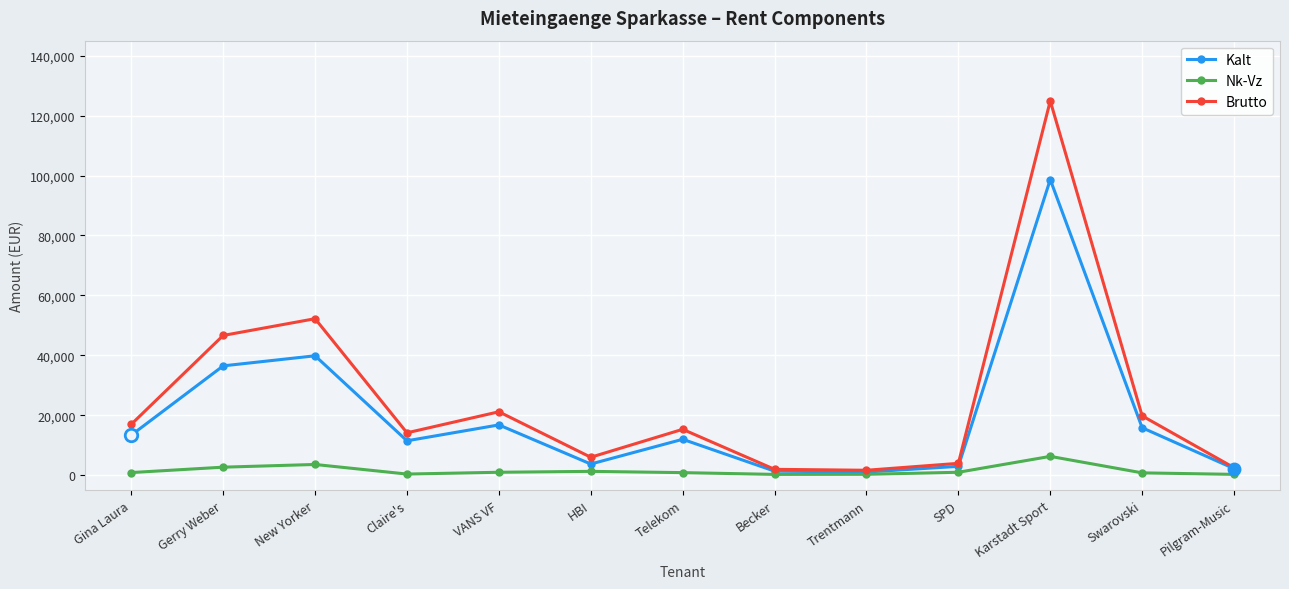

Which category has the highest value across all series?

Karstadt Sport